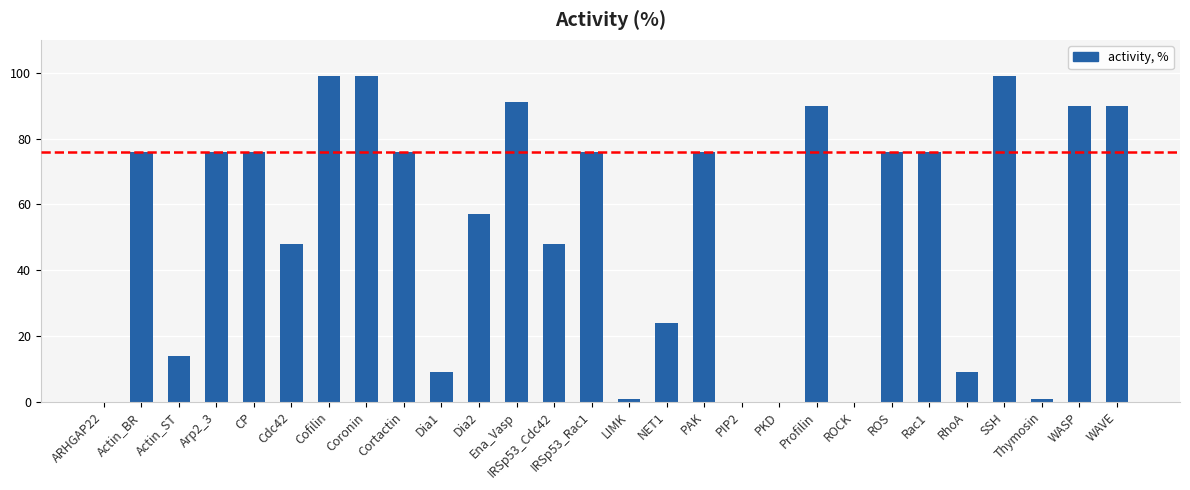

Between SSH and WAVE, which is larger?

SSH